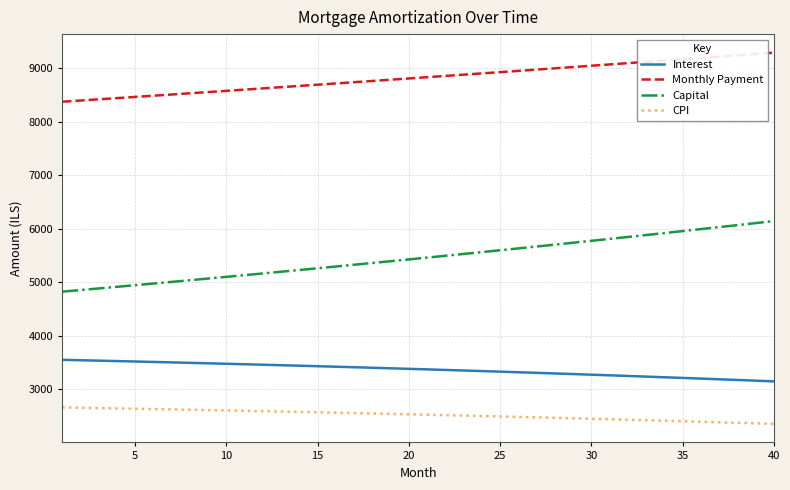

True or false: Interest and CPI intersect in this chart.

False